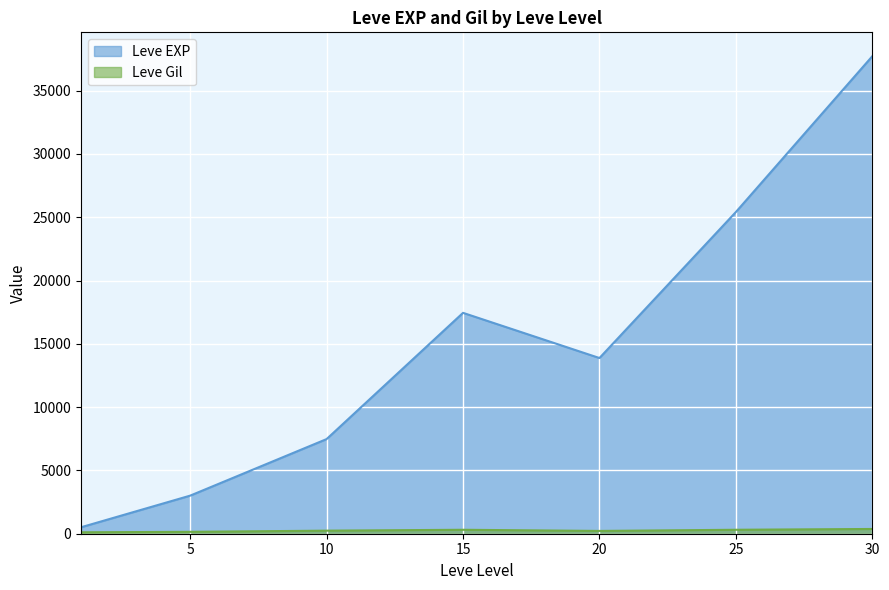

Which series has the largest total across all categories?

Leve EXP